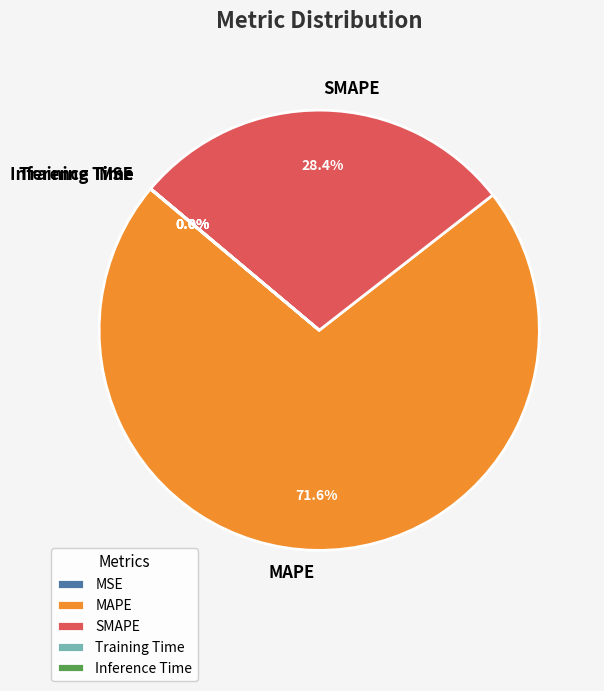

Which slice is the largest?

MAPE